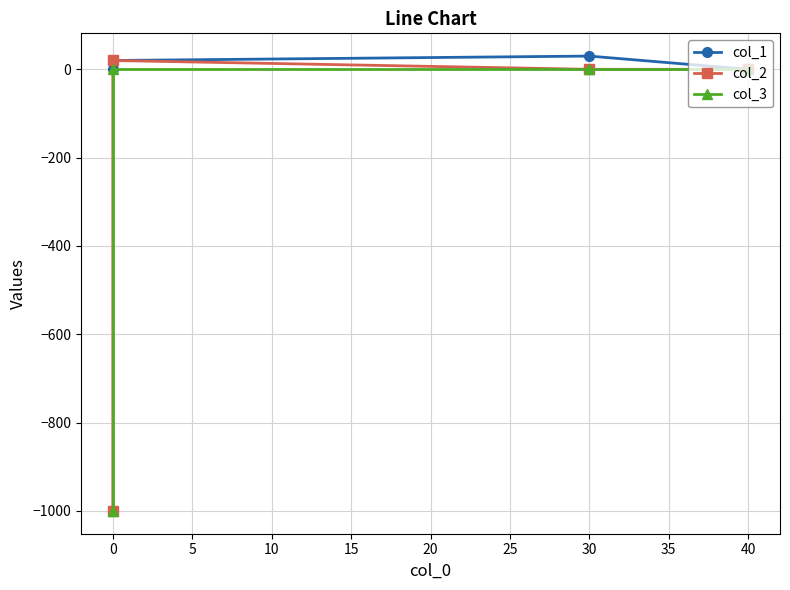

What is the sum of the col_2 values at 0 and 40?

-1000